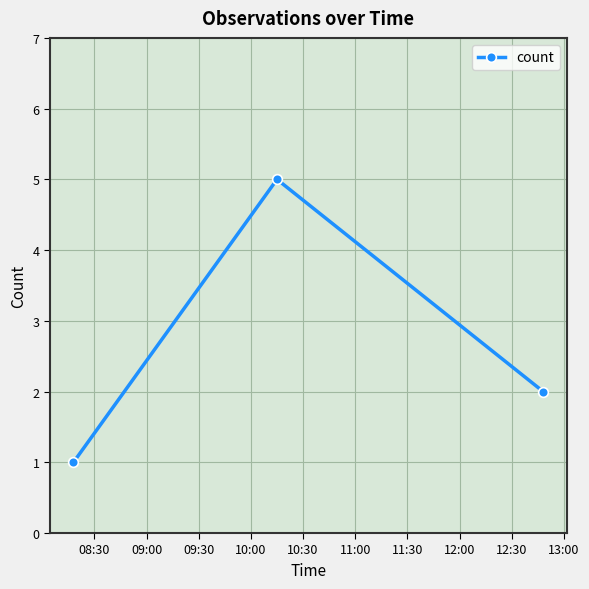

What is the sum of all values?

8